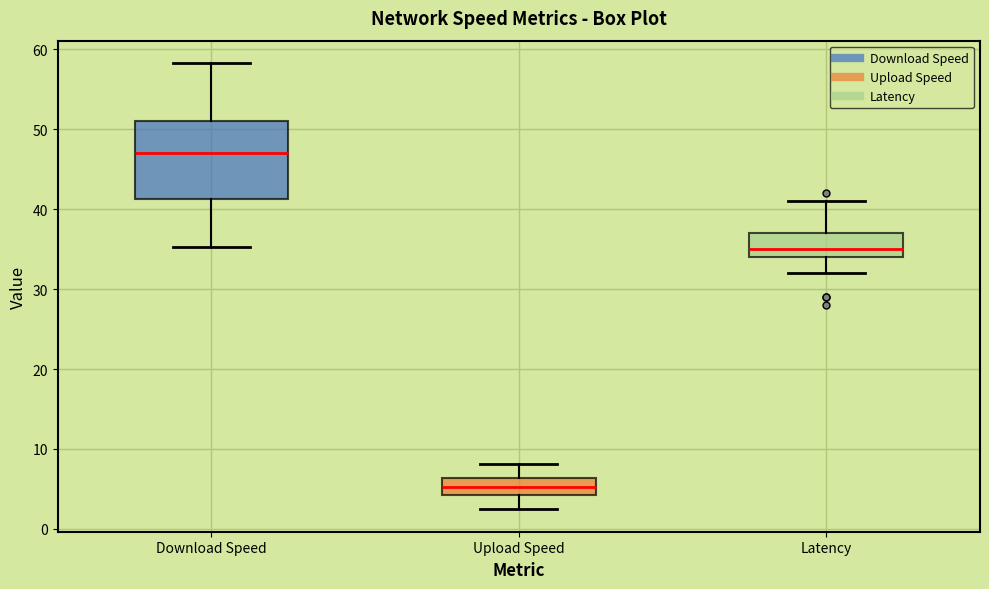

Reading left to right, transcribe this box plot: for each box, give where its median line is, the range the box spans, and where its two whiskers end, as read against the y-axis. The values are not printed on the chart, so give them approximately, as read against the axis.

Download Speed: median 47, box 41 to 51, whiskers 35 to 58
Upload Speed: median 5, box 4 to 6, whiskers 2 to 8
Latency: median 35, box 34 to 37, whiskers 32 to 41